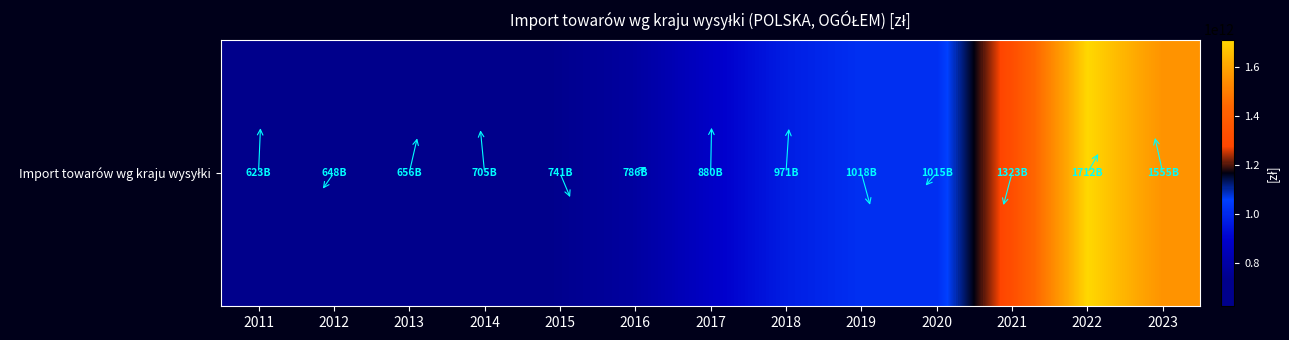

What is the difference between the maximum and minimum values?

1088388538571